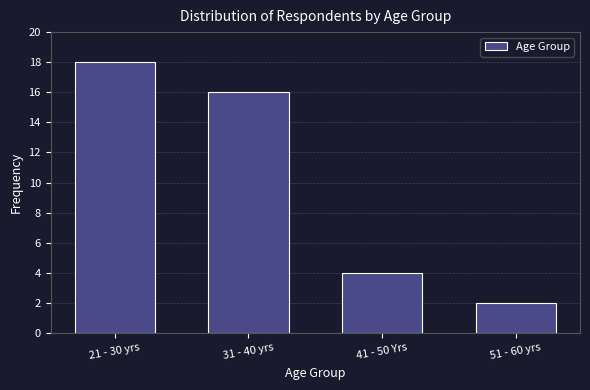

Reading left to right, list all the values displayed in this chart.

21 - 30 yrs=18	31 - 40 yrs=16	41 - 50 Yrs=4	51 - 60 yrs=2